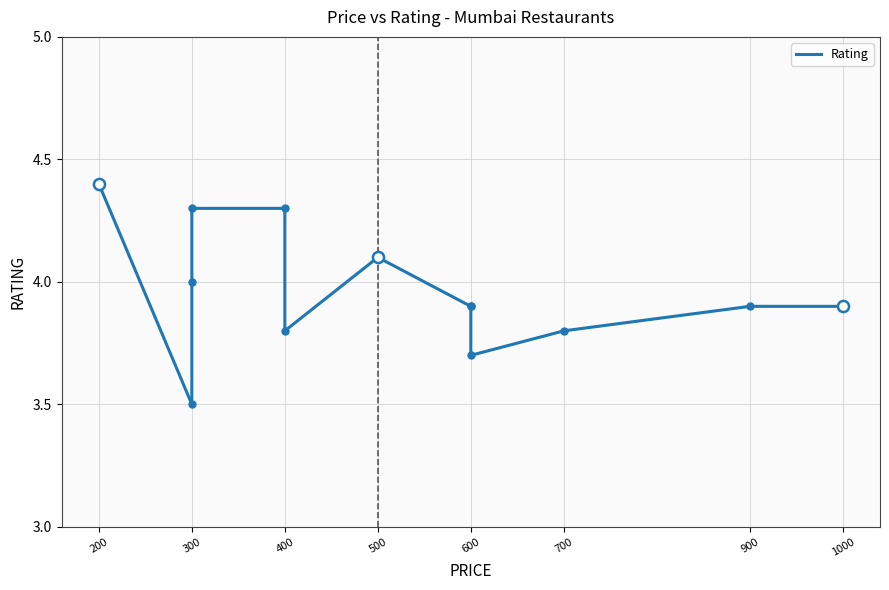

The chart shows a value of 1.0 at 400. True or false?

False